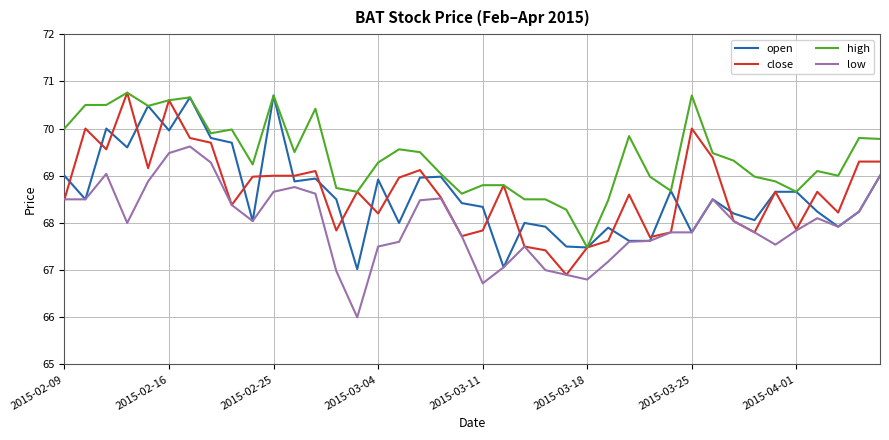

What is the maximum value for open?

70.7